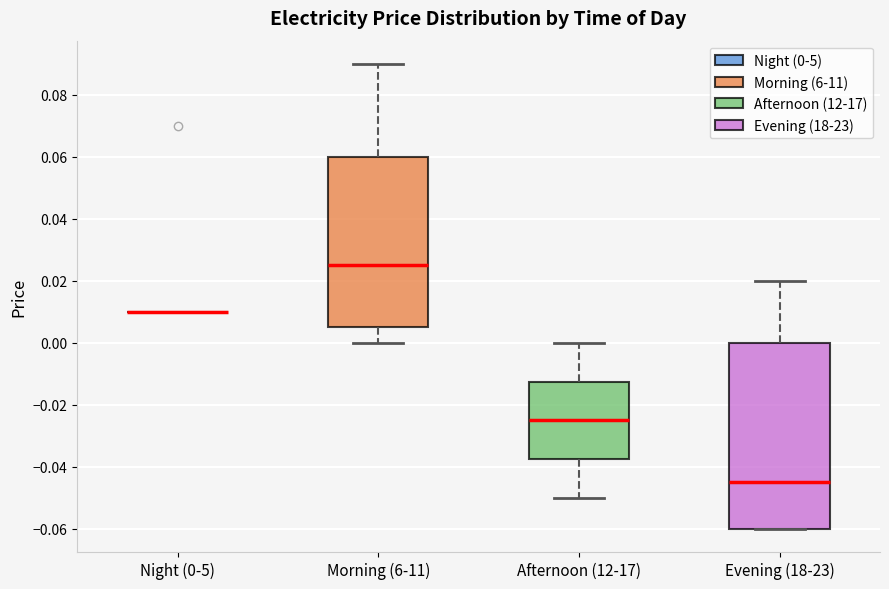

Where does the median line of the box for Afternoon (12-17) sit on the y-axis? The values are not printed on the chart, so give them approximately, as read against the axis.

-0.024